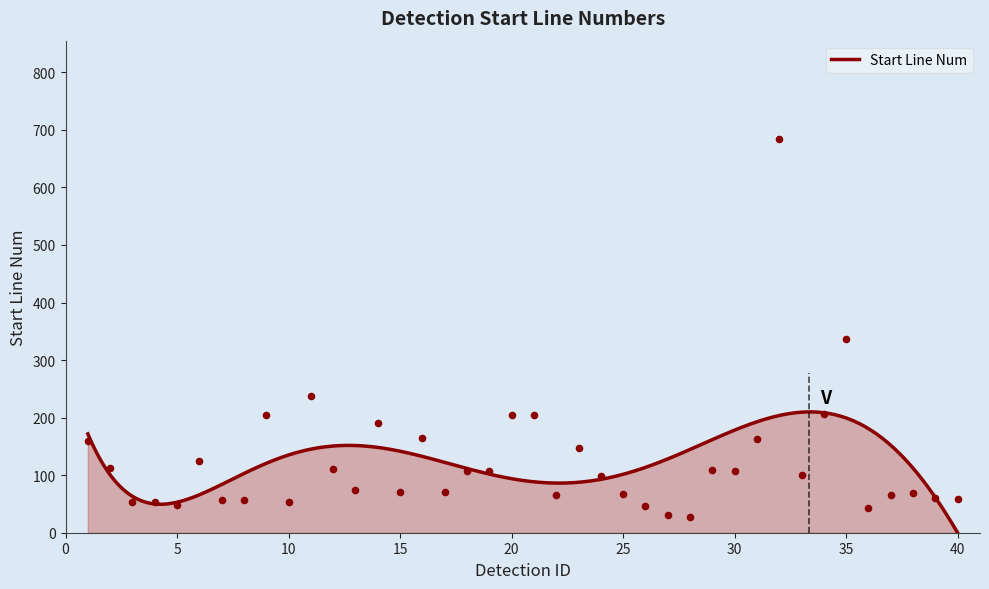

What is the change in value from 7 to 39?

+5